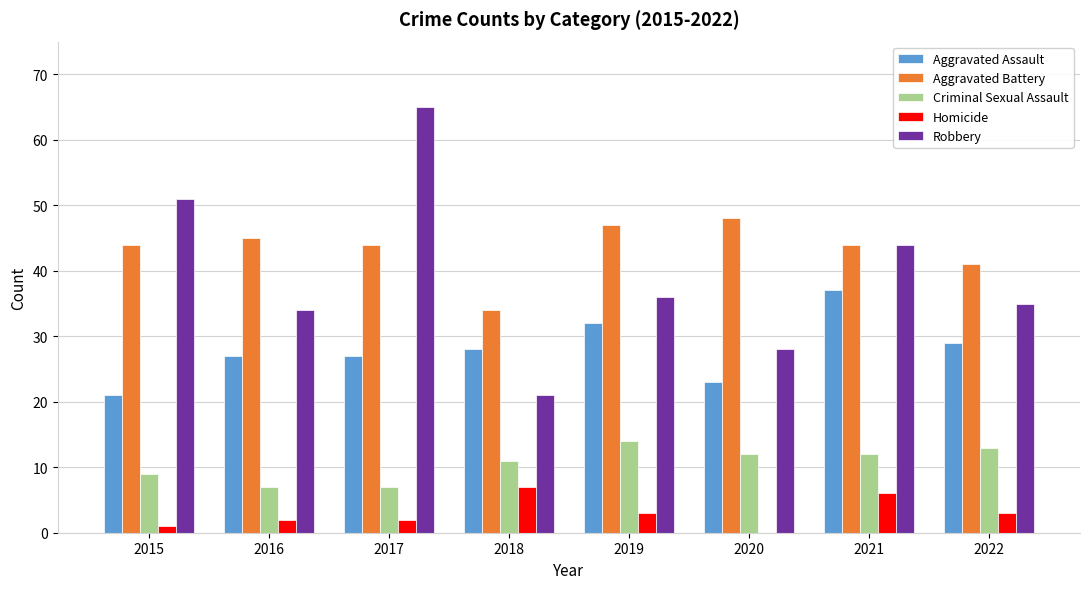

The Robbery series shows 28 at 2020. True or false?

True